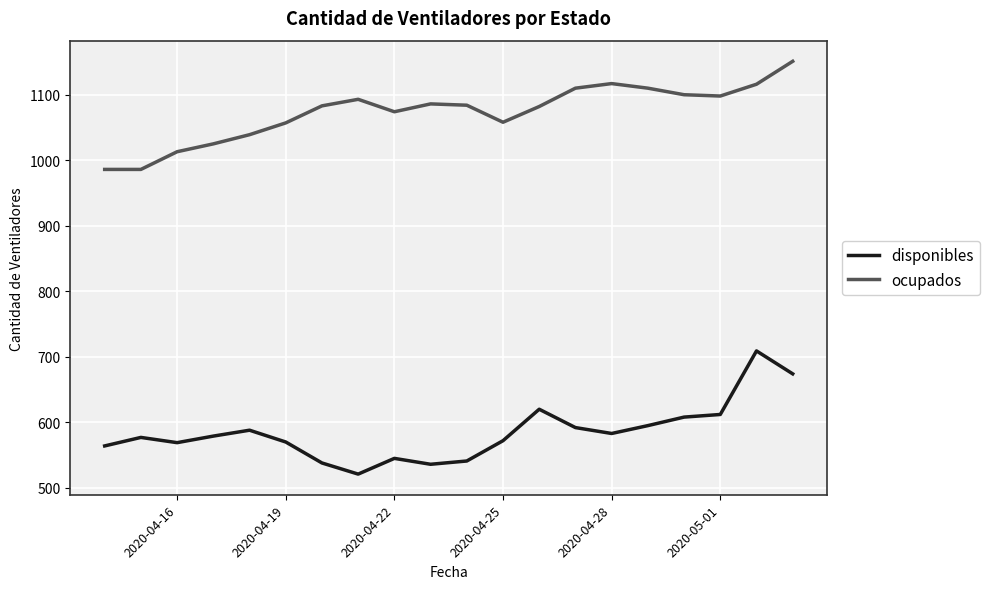

Rank the series by their maximum value, from lowest to highest.

disponibles, ocupados